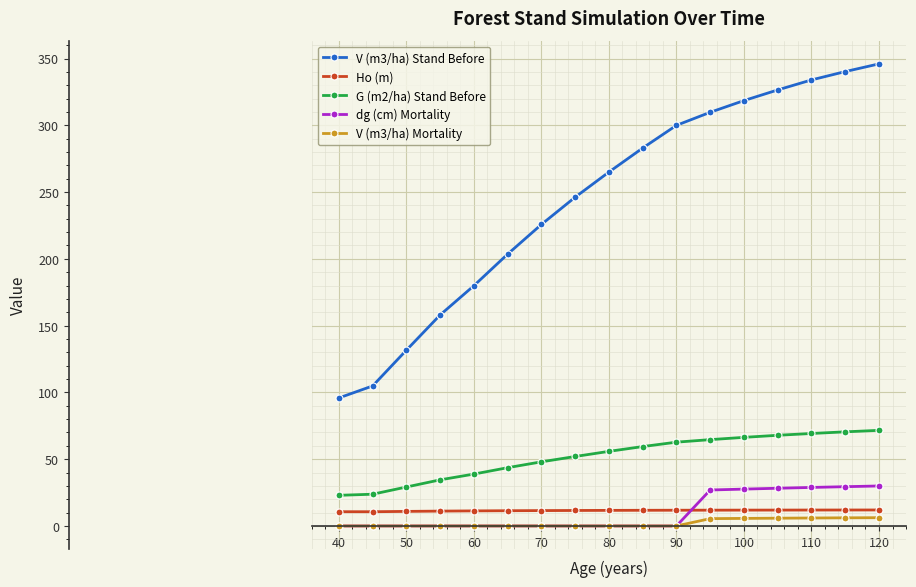

At how many categories does at least one series exceed 279?

8